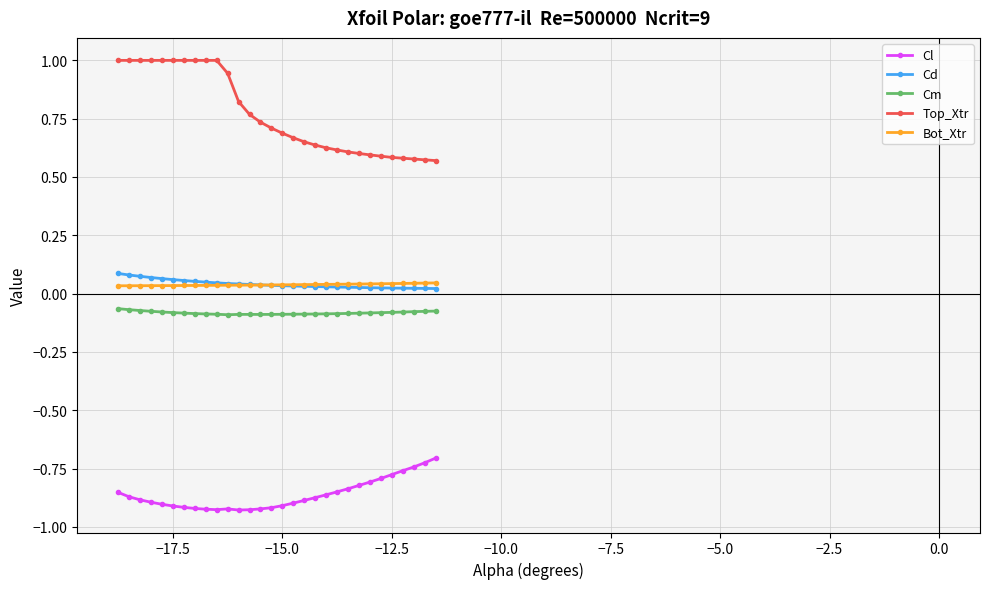

What are all the series names shown in the legend?

Cl, Cd, Cm, Top_Xtr, Bot_Xtr